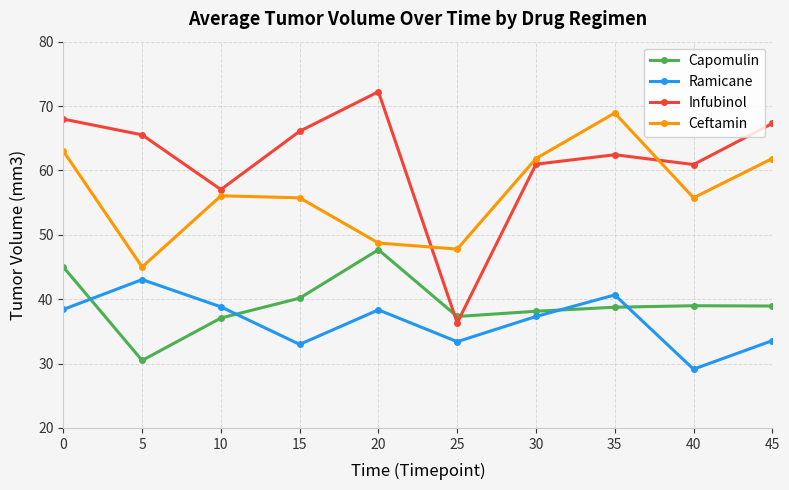

How many data points in Infubinol are less than 65?

5